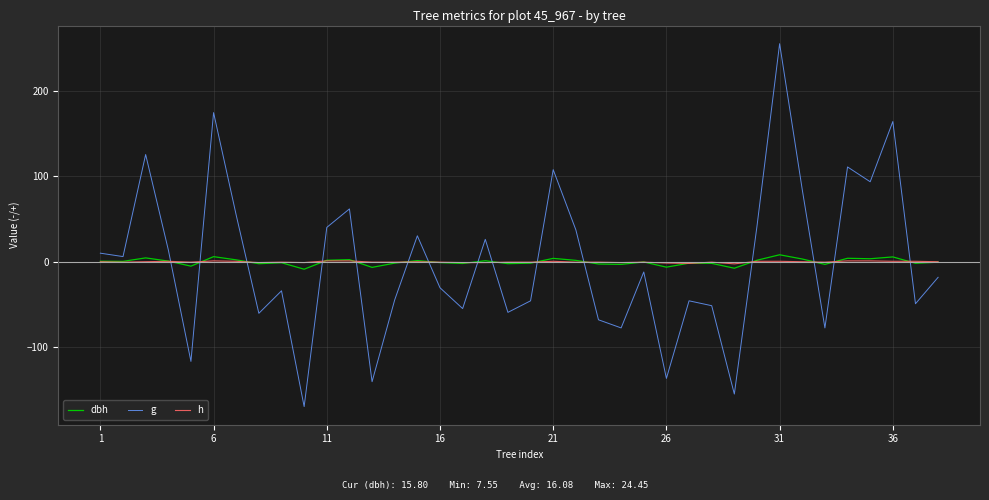

True or false: h and g intersect in this chart.

True